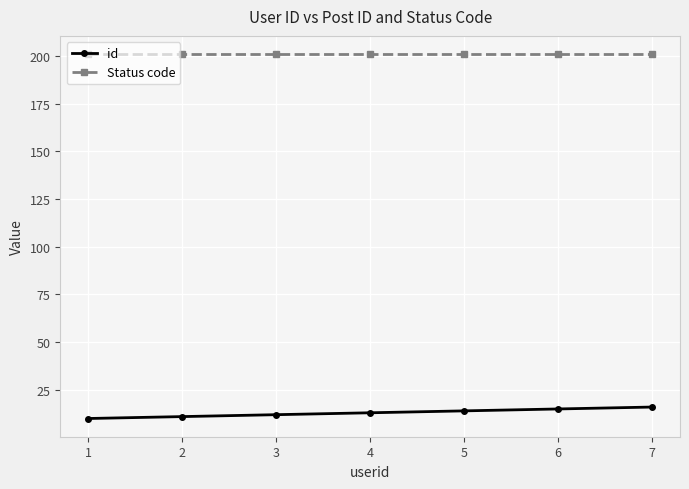

Rank the series by their maximum value, from highest to lowest.

Status code, id